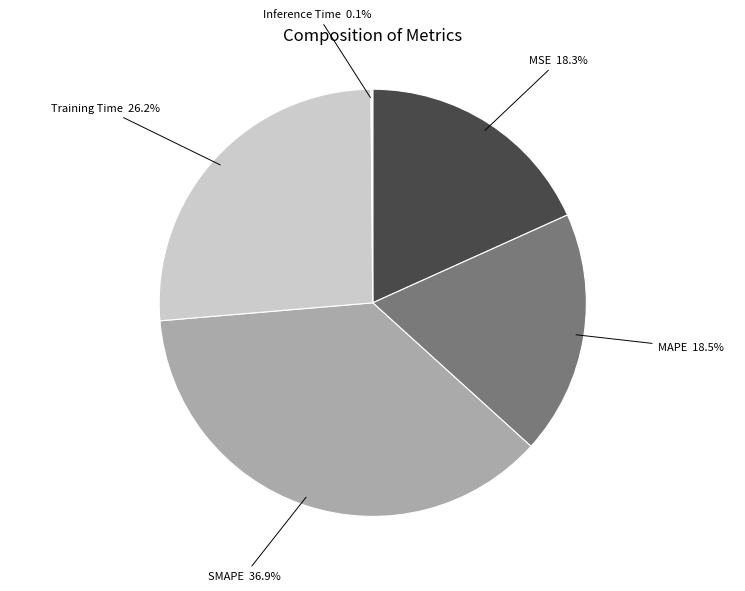

Is there any slice that represents more than half of the pie?

No